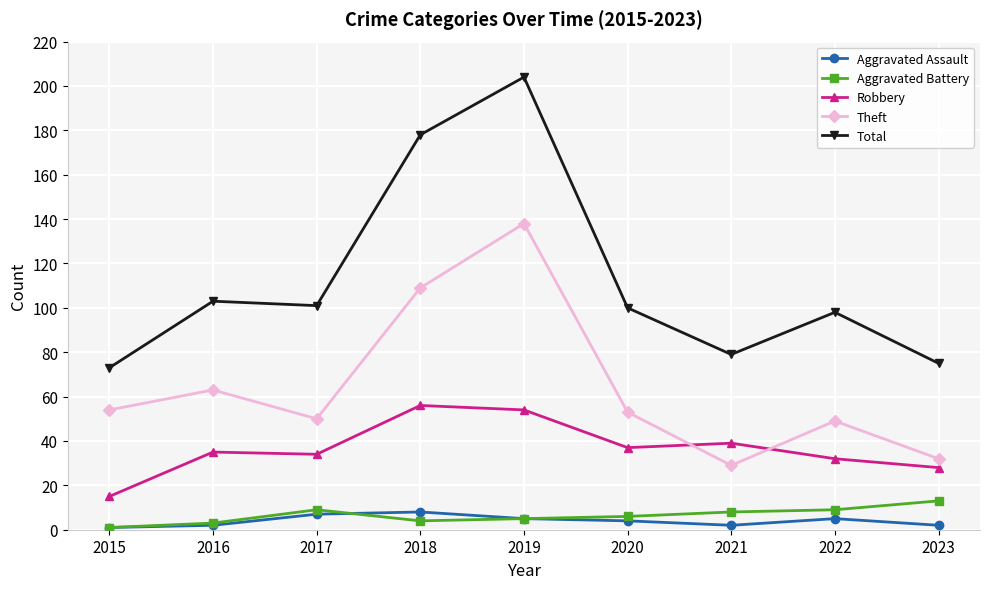

True or false: Robbery and Total cross at least once.

False